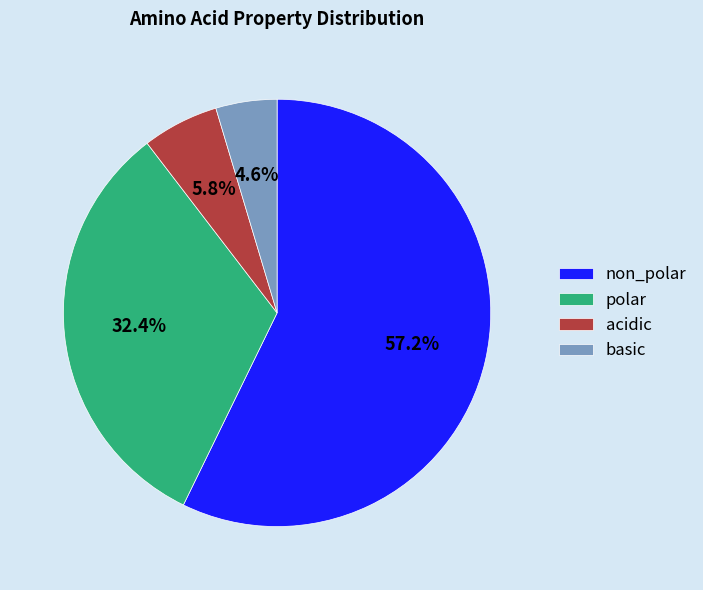

Which slice represents more than half of the pie?

non_polar